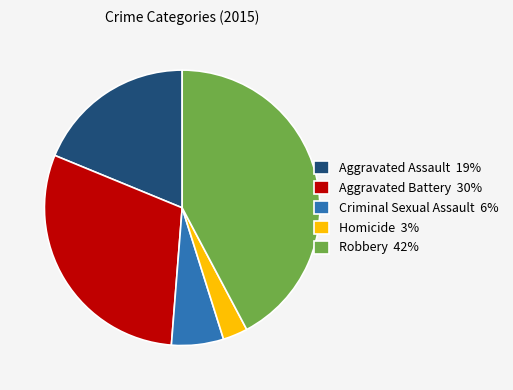

How many slices are in this pie chart?

5